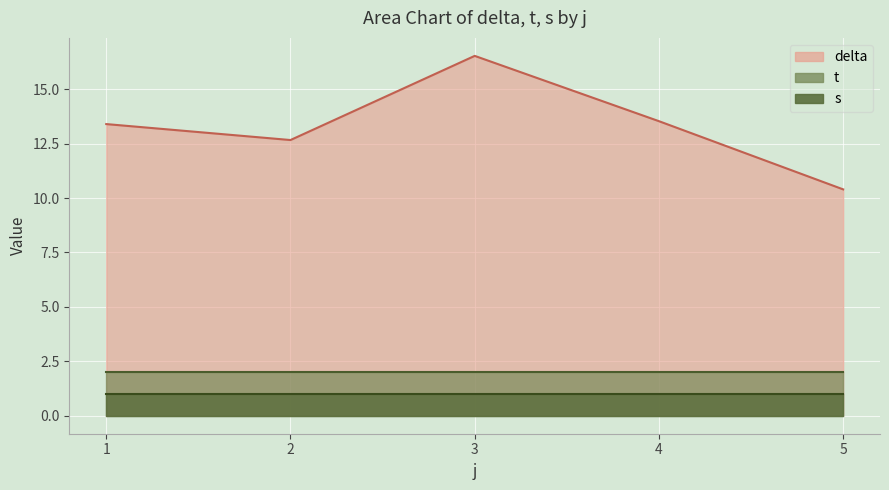

True or false: s and delta intersect in this chart.

False